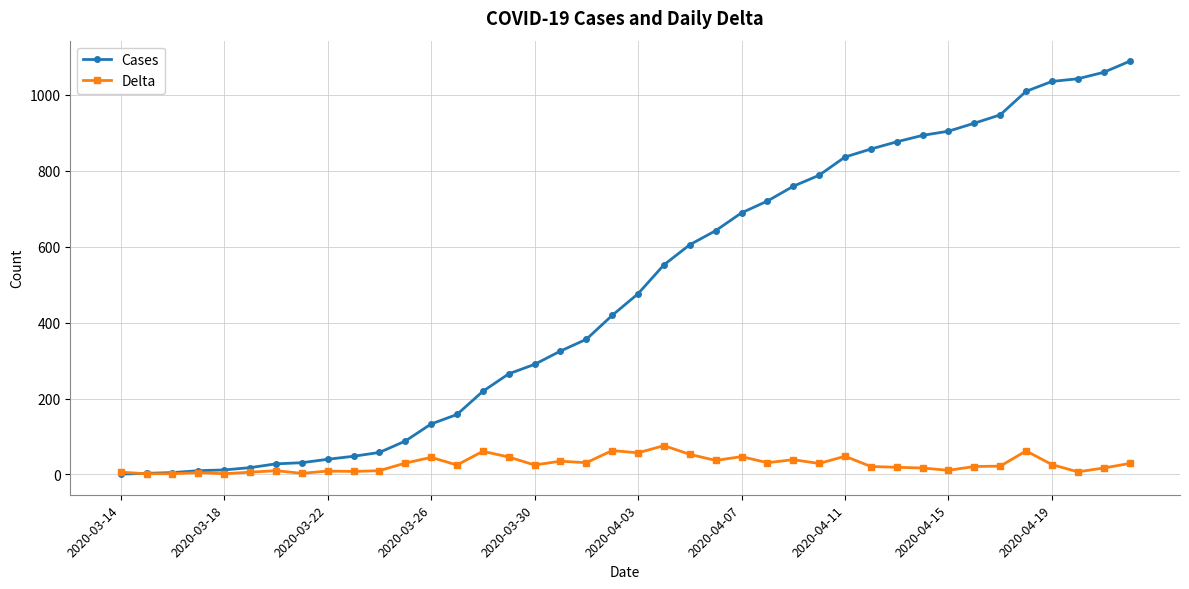

What is the maximum value for Cases?

1088